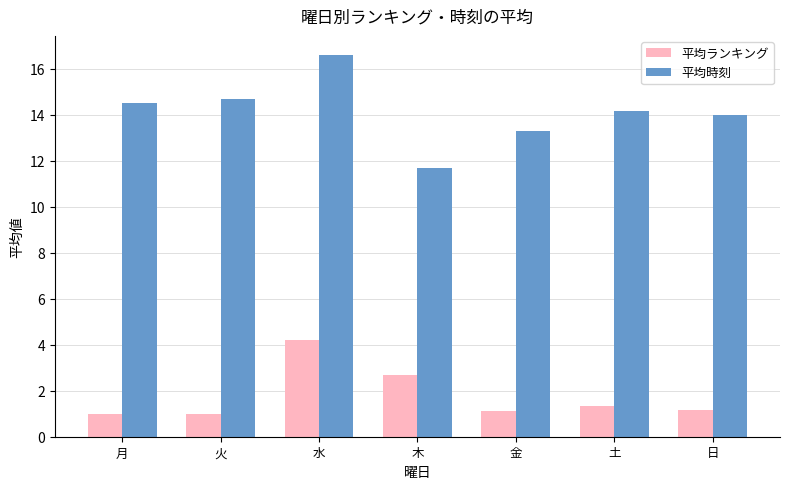

Which series has the widest spread of values?

平均時刻